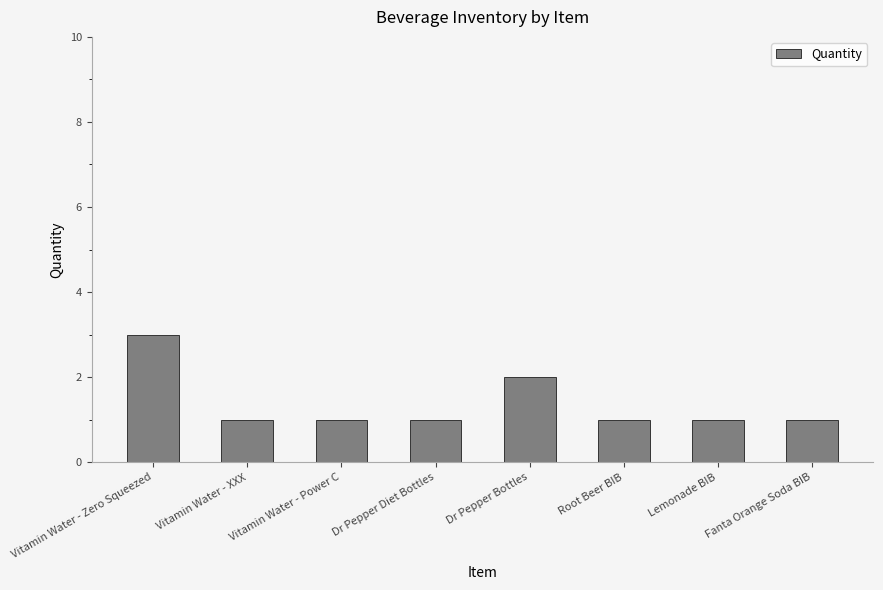

Is it true that the value at Vitamin Water - XXX is 1?

True